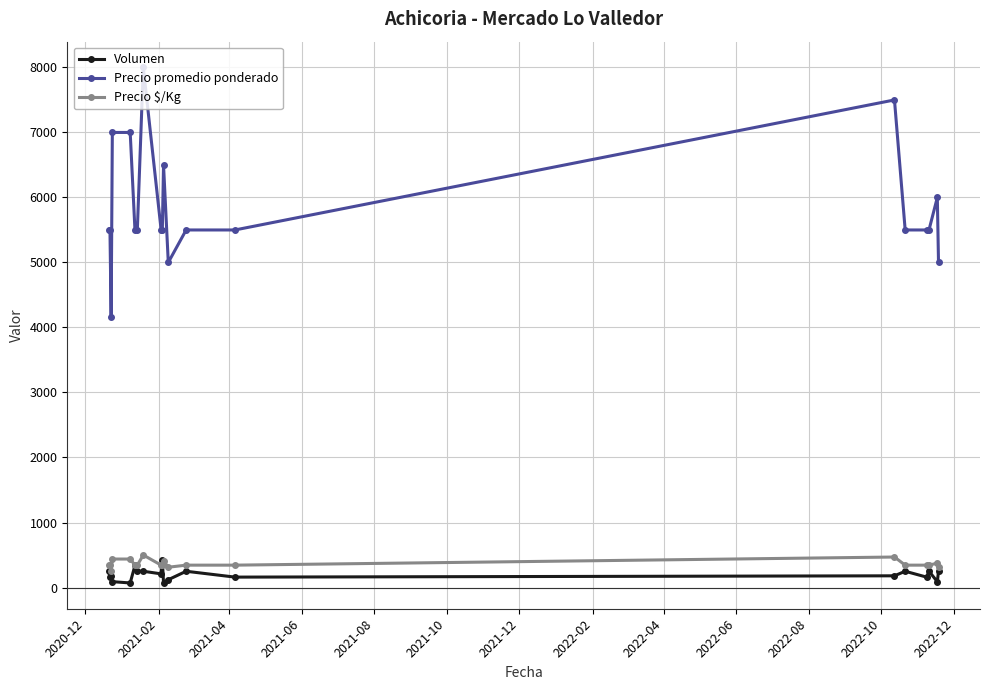

True or false: Precio $/Kg has more than 0 points higher than both neighbors.

True